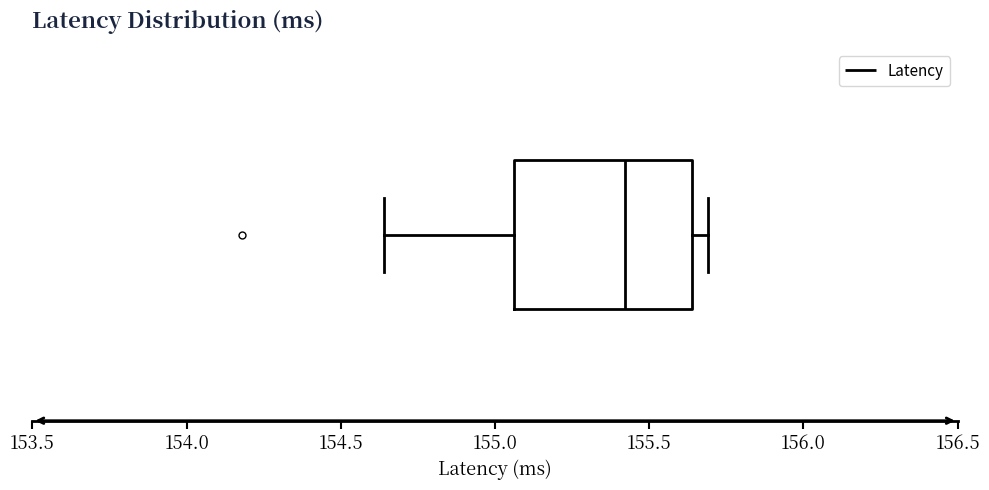

Where does the left whisker of the box end on the x-axis? The values are not printed on the chart, so give them approximately, as read against the axis.

154.65